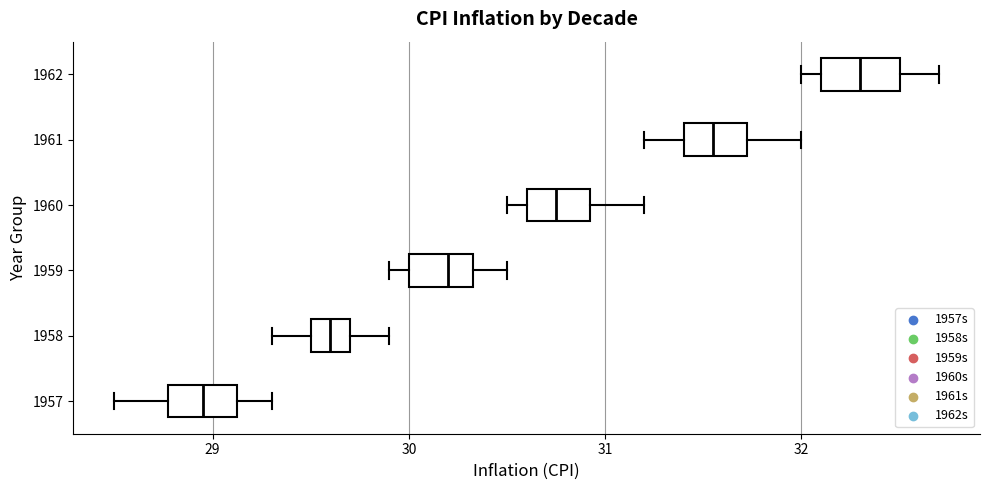

Reading bottom to top, transcribe this box plot: for each box, give where its median line is, the range the box spans, and where its two whiskers end, as read against the x-axis. The values are not printed on the chart, so give them approximately, as read against the axis.

1957: median 29.0, box 28.8 to 29.1, whiskers 28.5 to 29.3
1958: median 29.6, box 29.5 to 29.7, whiskers 29.3 to 29.9
1959: median 30.2, box 30.0 to 30.3, whiskers 29.9 to 30.5
1960: median 30.8, box 30.6 to 30.9, whiskers 30.5 to 31.2
1961: median 31.6, box 31.4 to 31.7, whiskers 31.2 to 32.0
1962: median 32.3, box 32.1 to 32.5, whiskers 32.0 to 32.7